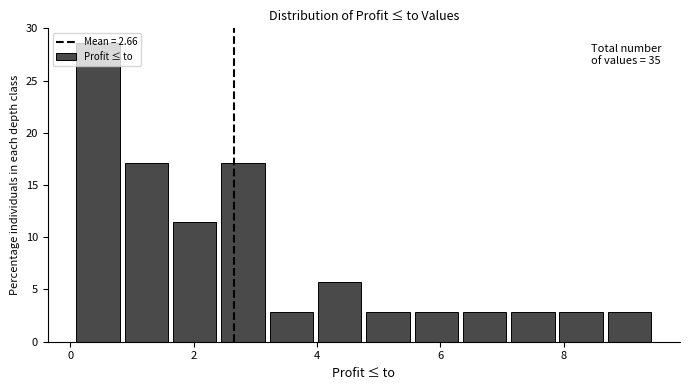

Around what value on the x-axis is the tallest bar? Give the approximate position of its centre, as read against the axis.

0.4